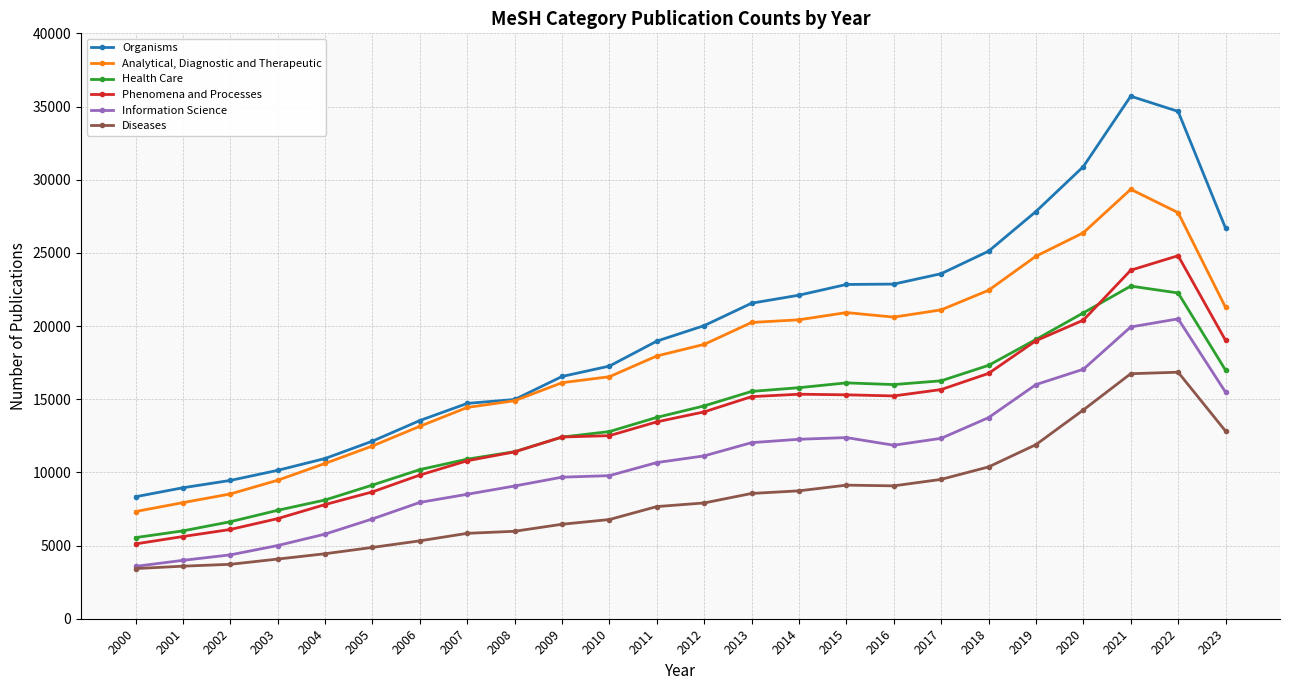

Rank the series by their maximum value, from lowest to highest.

Diseases, Information Science, Health Care, Phenomena and Processes, Analytical, Diagnostic and Therapeutic, Organisms